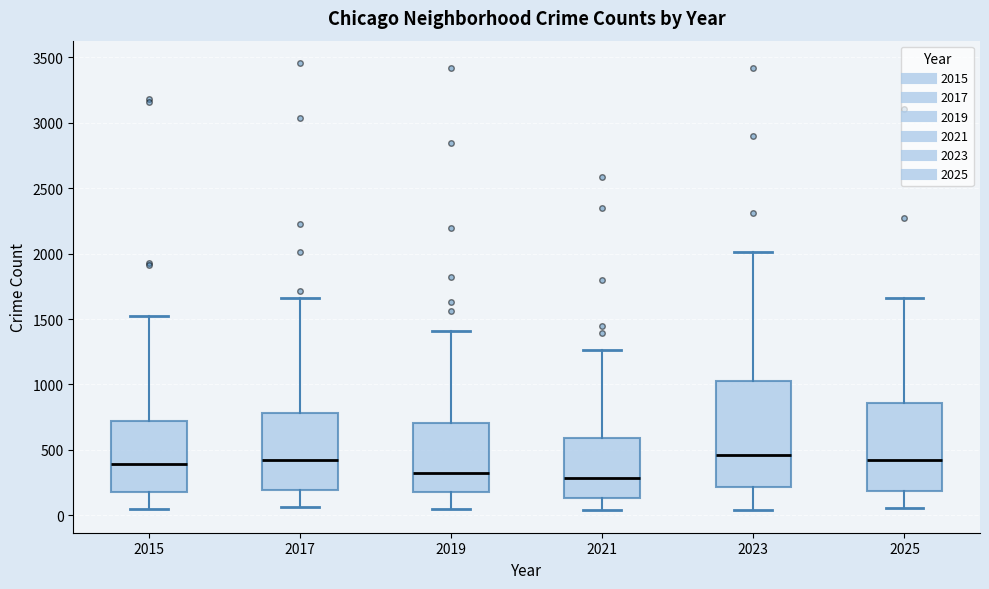

Reading left to right, read every box against the y-axis: the position of its median line, the range the box covers, and the ends of its whiskers. The values are not printed on the chart, so give them approximately, as read against the axis.

2015: median 400, box 200 to 700, whiskers 50 to 1550
2017: median 450, box 200 to 800, whiskers 50 to 1650
2019: median 300, box 200 to 700, whiskers 50 to 1400
2021: median 300, box 150 to 600, whiskers 50 to 1250
2023: median 450, box 200 to 1000, whiskers 50 to 2000
2025: median 400, box 200 to 850, whiskers 50 to 1650